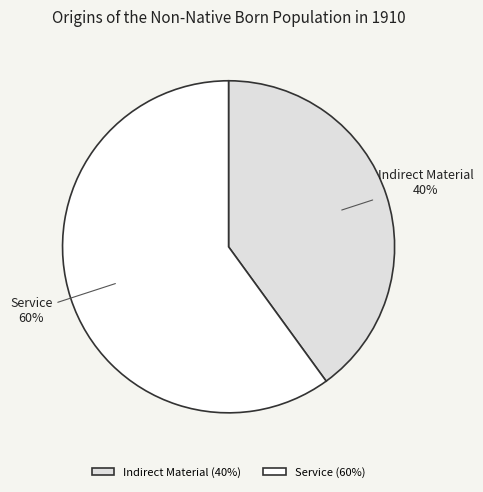

Rank the categories by value from lowest to highest.

Indirect Material, Service